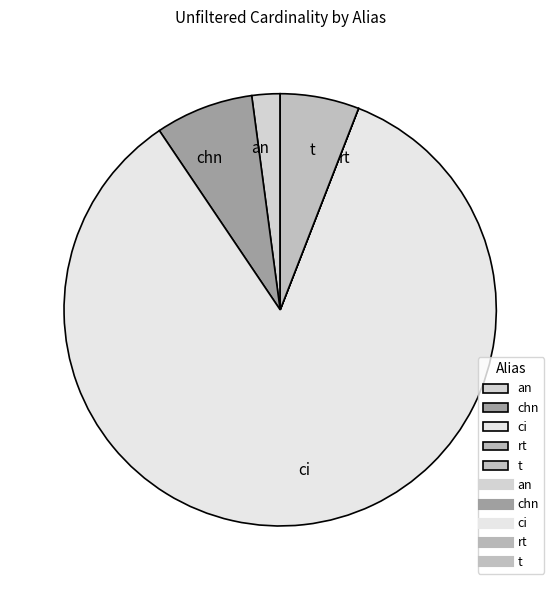

Does an represent more than half of the total?

No